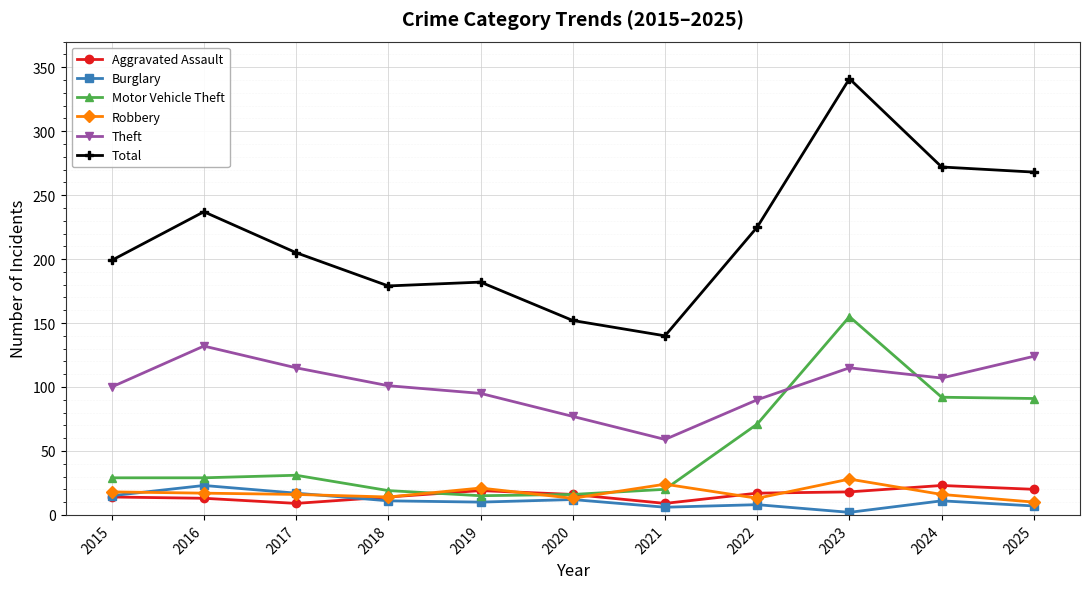

Which series has the largest total across all categories?

Total